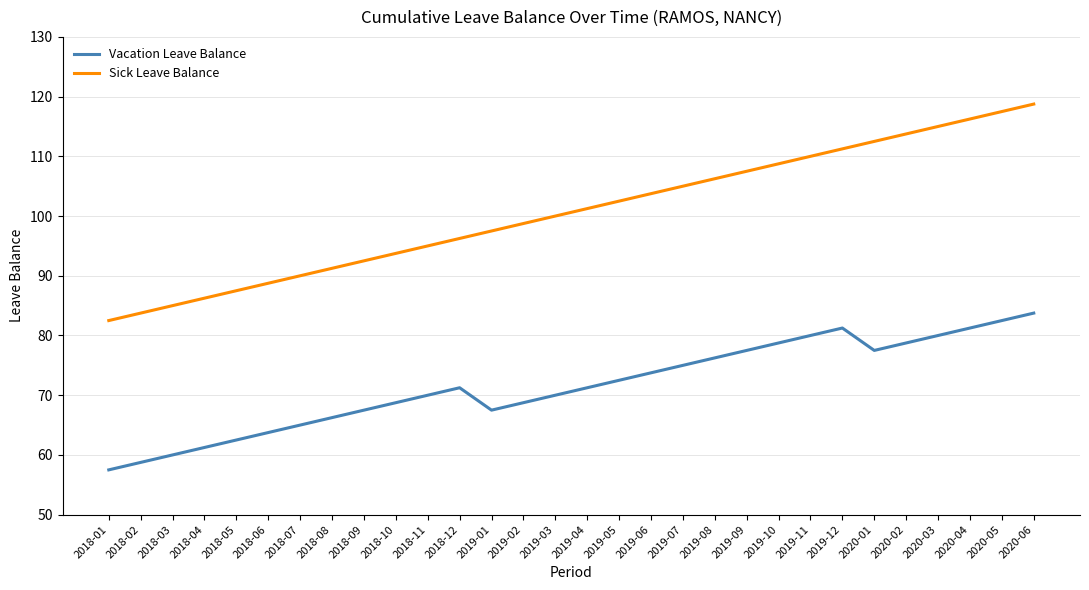

At which category does the chart reach its minimum across all series?

2018-01